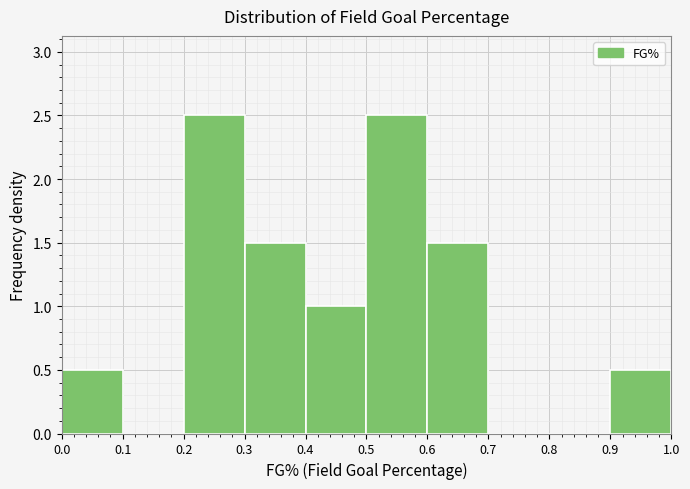

Reading left to right, transcribe this chart: for each bar, give the range it covers on the x-axis and its height. The values are not printed on the chart, so give them approximately, as read against the axis.

0.0 to 0.1: 0.5
0.1 to 0.2: 0
0.2 to 0.3: 2.5
0.3 to 0.4: 1.5
0.4 to 0.5: 1.0
0.5 to 0.6: 2.5
0.6 to 0.7: 1.5
0.7 to 0.8: 0
0.8 to 0.9: 0
0.9 to 1.0: 0.5